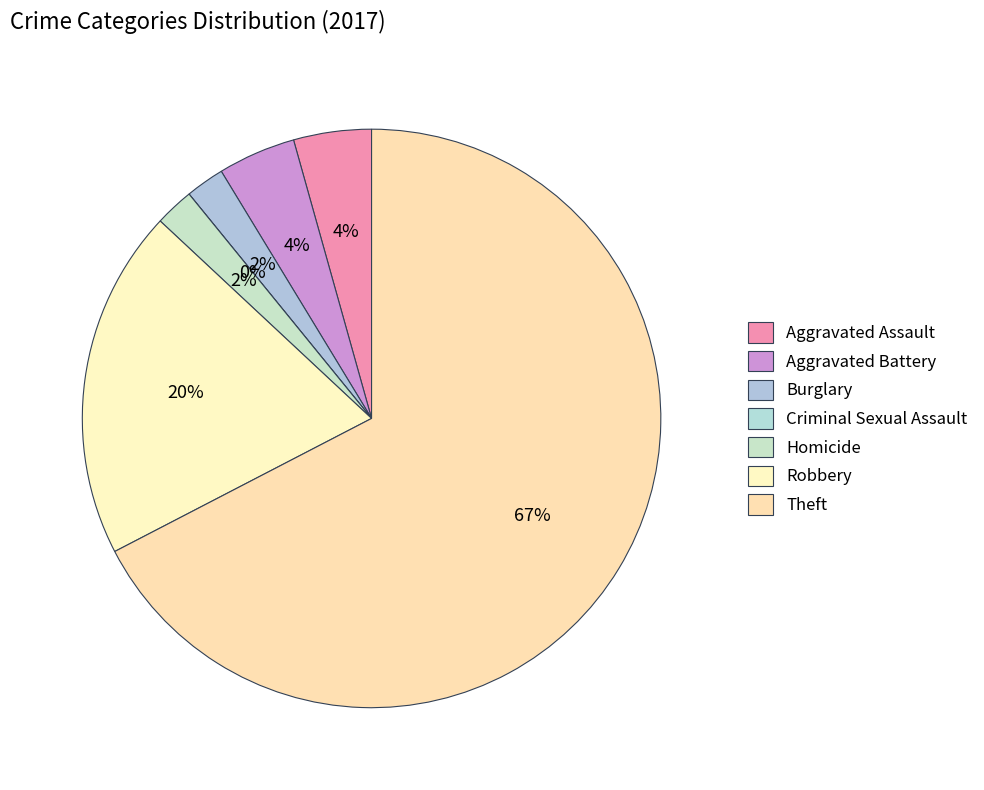

To the nearest percent, what portion does Robbery represent?

20%